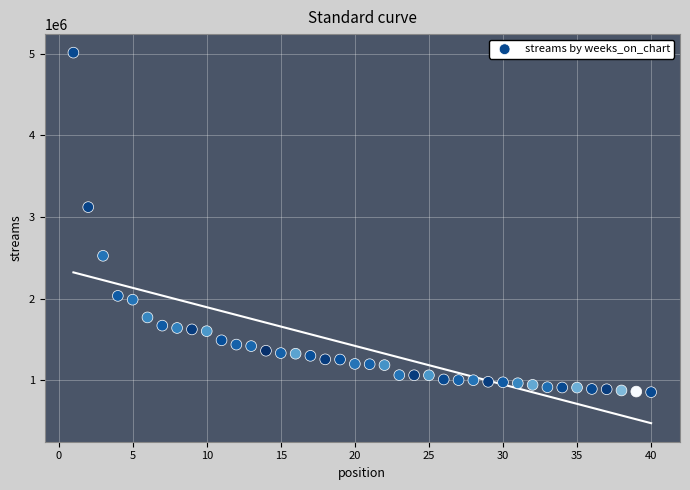

What is the range of Y values (max minus min)?

4164969